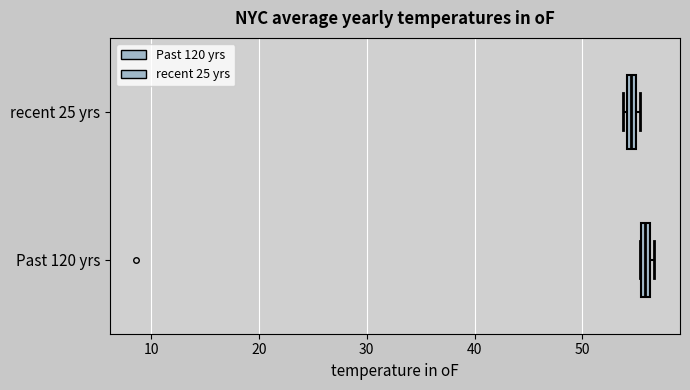

Which box has the furthest to the right median line?

Past 120 yrs